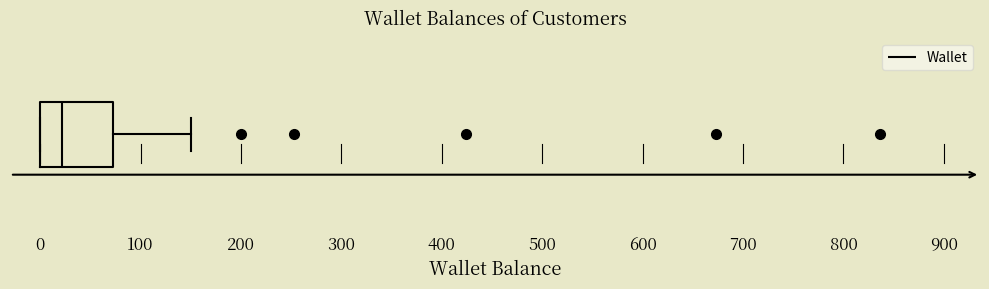

Where does the median line of the box sit on the x-axis? The values are not printed on the chart, so give them approximately, as read against the axis.

20